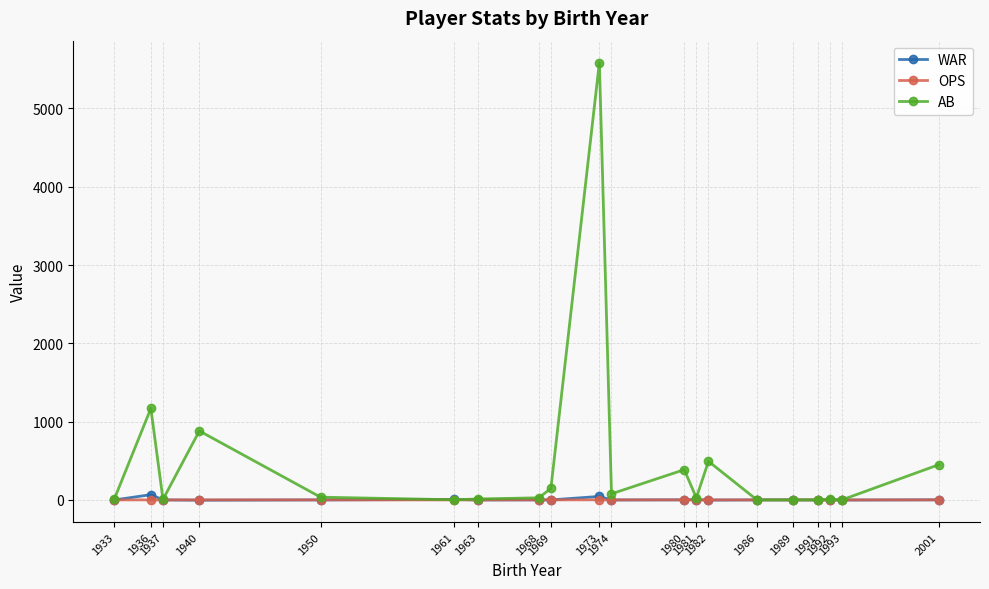

Reading left to right, extract all data points from this chart.

WAR: 2001=1.2	1993=-1.9	1992=-0.2	1991=-1.4	1989=0.5	1986=0.0	1982=-2.5	1981=5.1	1980=0.8	1974=-0.9	1973=44.3	1969=0.3	1968=-0.1	1963=-0.7	1961=6.2	1950=-0.3	1940=-3.4	1937=-0.2	1936=67.1	1933=-0.5
OPS: 2001=0.6	1993=0.0	1992=0.3	1991=0.0	1989=0.0	1986=0.0	1982=0.6	1981=0.6	1980=0.7	1974=0.4	1973=0.9	1969=0.6	1968=0.9	1963=0.3	1961=0.0	1950=0.6	1940=0.6	1937=0.0	1936=0.5	1933=0.1
AB: 2001=450.0	1993=0.0	1992=6.0	1991=1.0	1989=0.0	1986=0.0	1982=493.0	1981=27.0	1980=386.0	1974=78.0	1973=5586.0	1969=146.0	1968=27.0	1963=12.0	1961=2.0	1950=35.0	1940=881.0	1937=6.0	1936=1169.0	1933=17.0